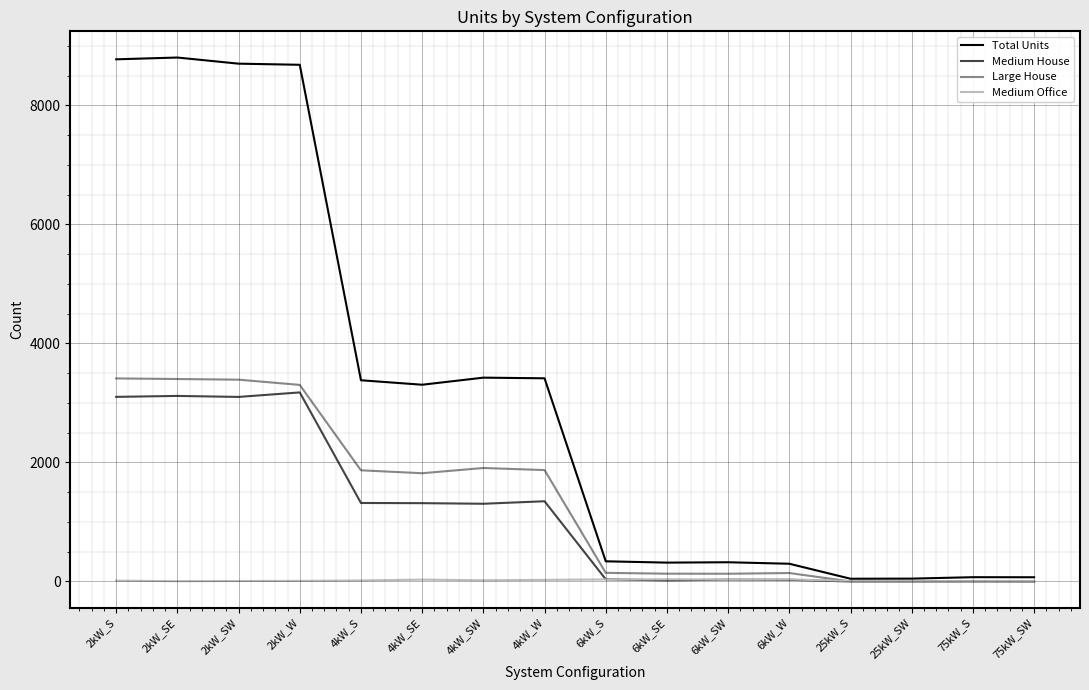

Which series has the largest total across all categories?

Total Units